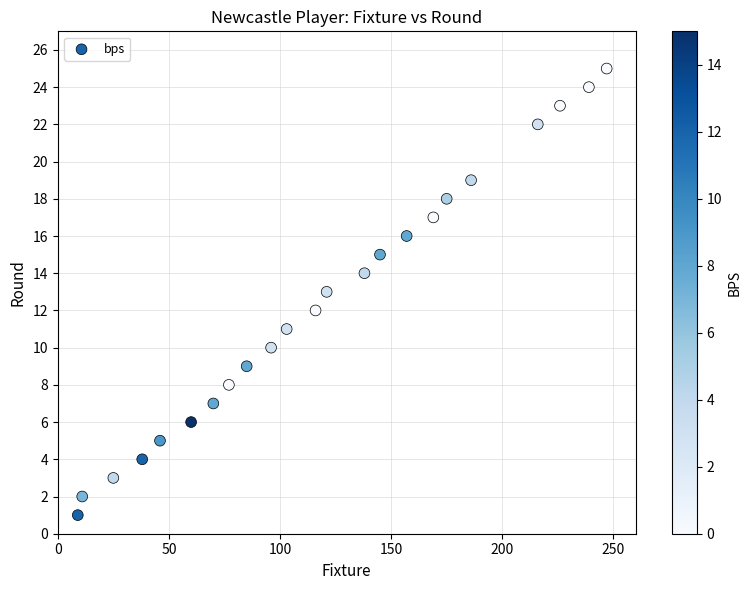

What is the range of Y values (max minus min)?

24